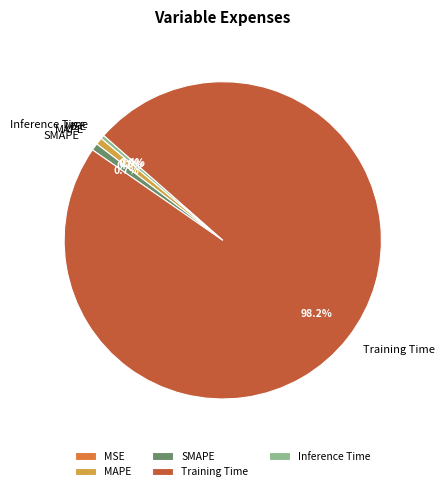

The SMAPE slice represents 14% of the pie. True or false?

False